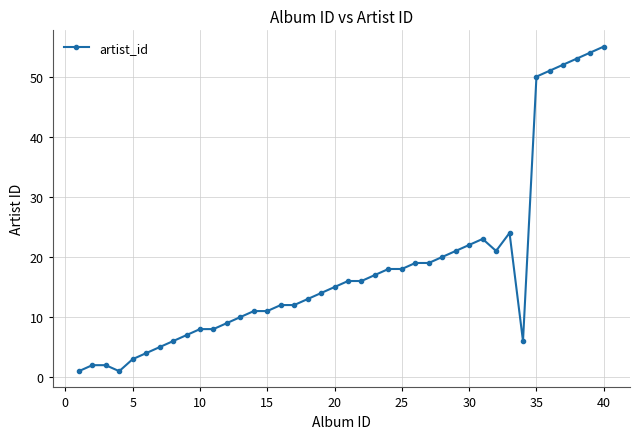

What is the value of the 27th point from the left?

19